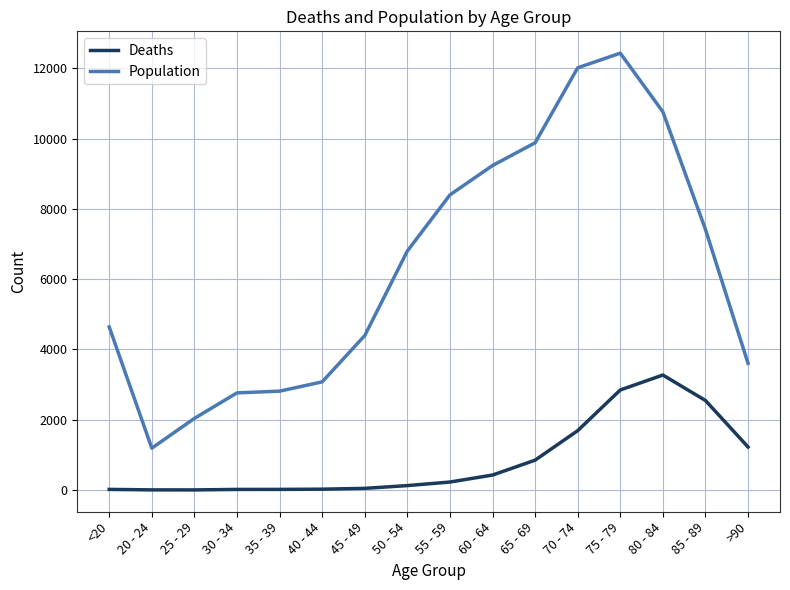

What is the difference between the highest and lowest values at 20 - 24?

1187